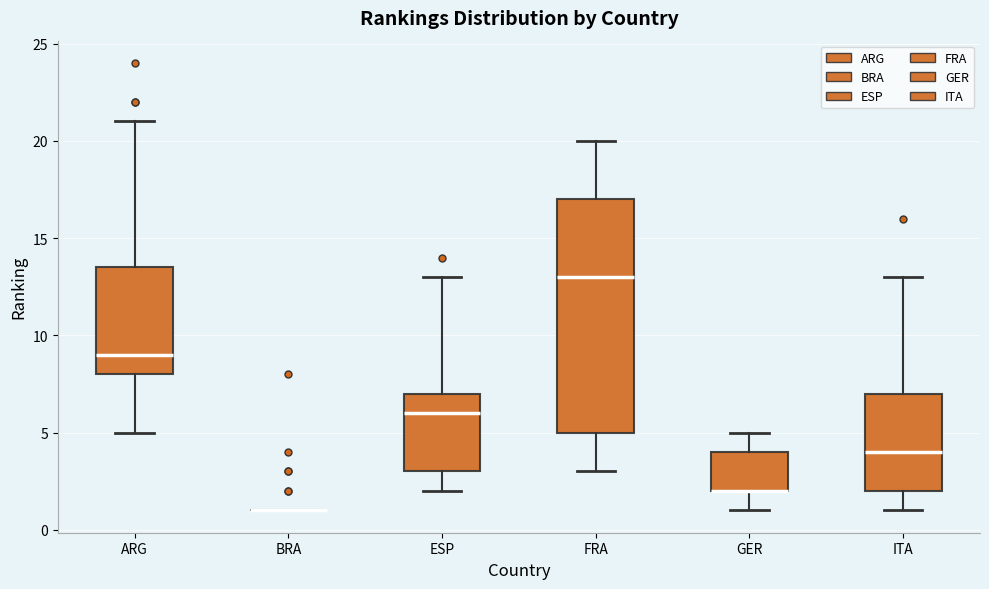

Which box is the tallest, from its lower edge to its upper edge?

FRA